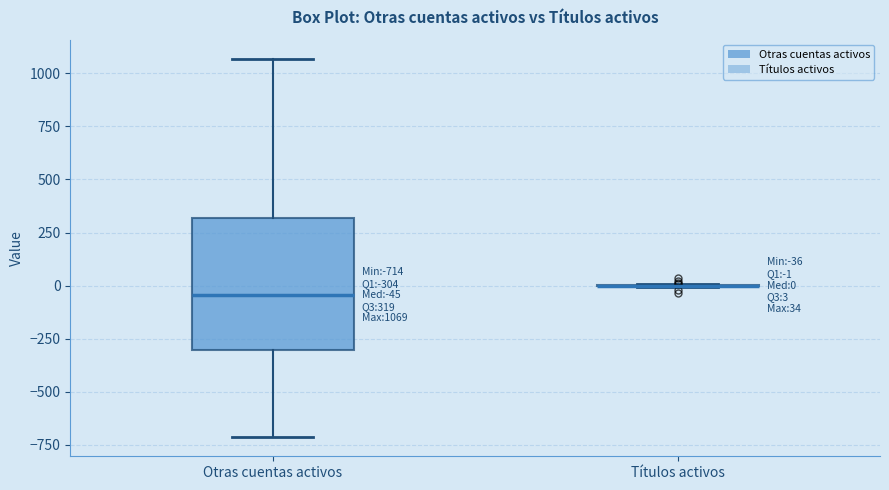

Which box is the tallest, from its lower edge to its upper edge?

Otras cuentas activos